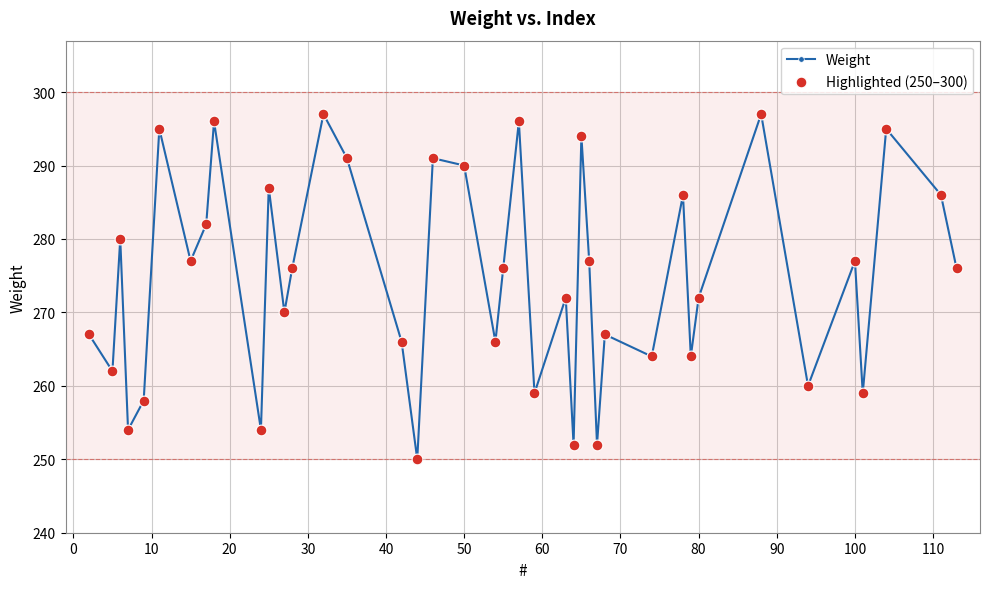

What is the greatest value displayed?

297